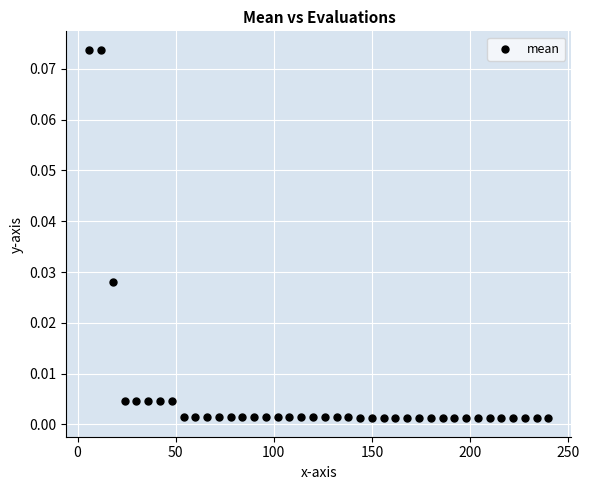

What is the range of X values (max minus min)?

234.0